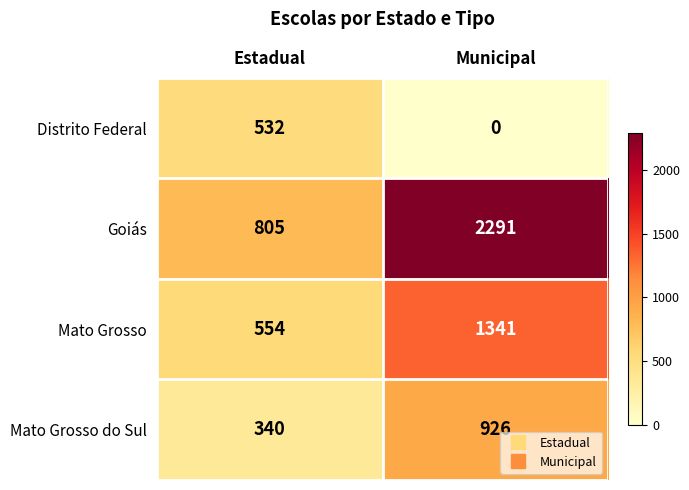

Reading left to right, list all the values displayed in this chart.

Distrito Federal: 532	0
Goiás: 805	2291
Mato Grosso: 554	1341
Mato Grosso do Sul: 340	926